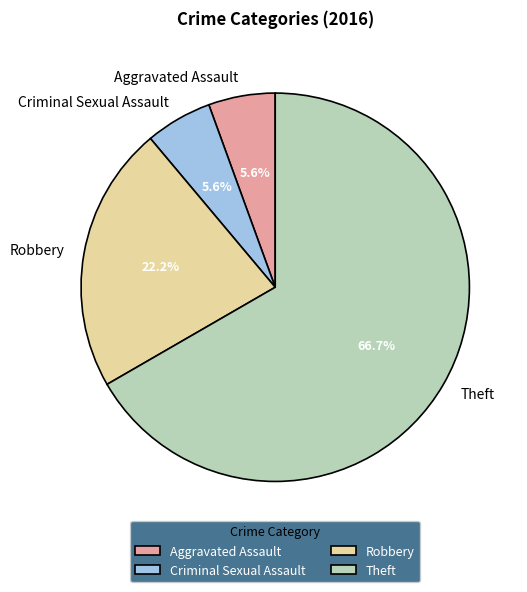

Combined, do Criminal Sexual Assault and Robbery account for over 50%?

No